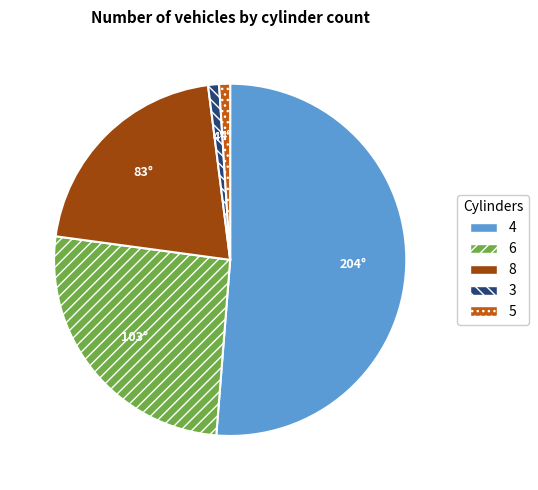

How many segments does this pie chart have?

5